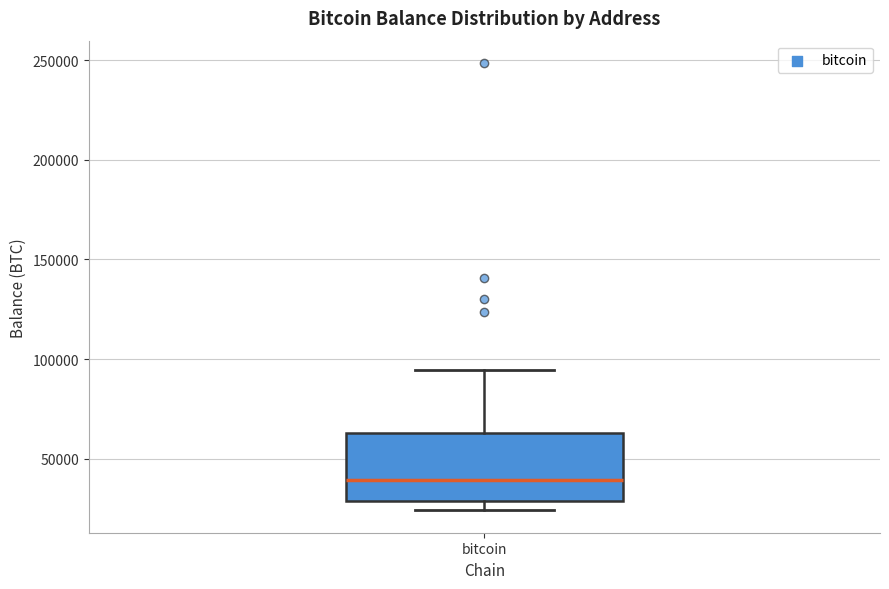

Transcribe this box plot: give where the median line is, the range the box spans, and where the two whiskers end, as read against the y-axis. The values are not printed on the chart, so give them approximately, as read against the axis.

median 40000, box 30000 to 65000, whiskers 25000 to 95000